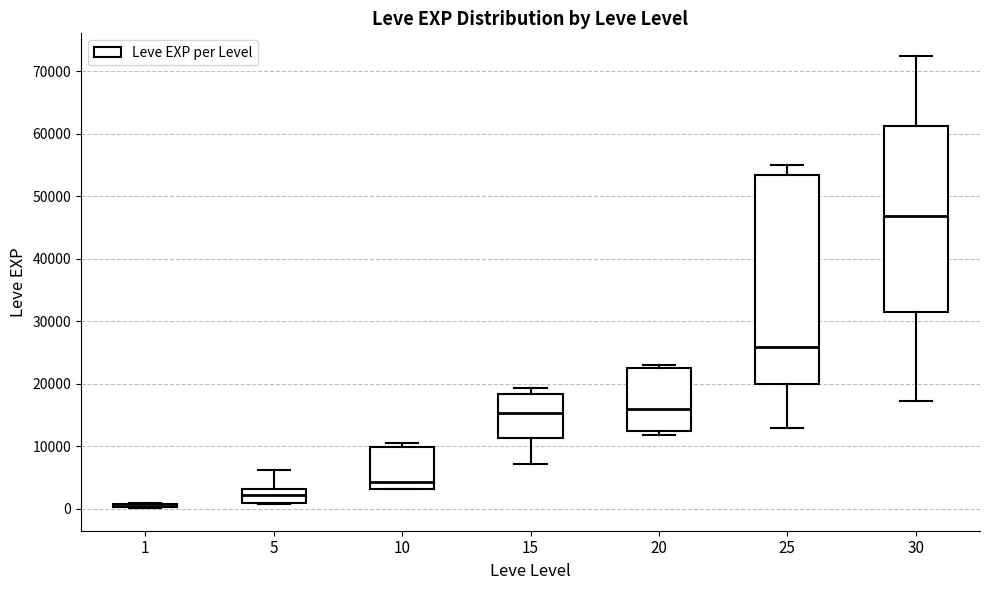

Reading left to right, transcribe this box plot: for each box, give where its median line is, the range the box spans, and where its two whiskers end, as read against the y-axis. The values are not printed on the chart, so give them approximately, as read against the axis.

1: box collapsed to a line at 0, whiskers 0 to 1000
5: median 2000, box 1000 to 3000, whiskers 1000 to 6000
10: median 4000, box 3000 to 10000, whiskers 3000 to 10000 (just above the box's upper edge)
15: median 15000, box 11000 to 18000, whiskers 7000 to 19000
20: median 16000, box 12000 to 23000, whiskers 12000 (just below the box's lower edge) to 23000 (just above the box's upper edge)
25: median 26000, box 20000 to 53000, whiskers 13000 to 55000
30: median 47000, box 31000 to 61000, whiskers 17000 to 72000